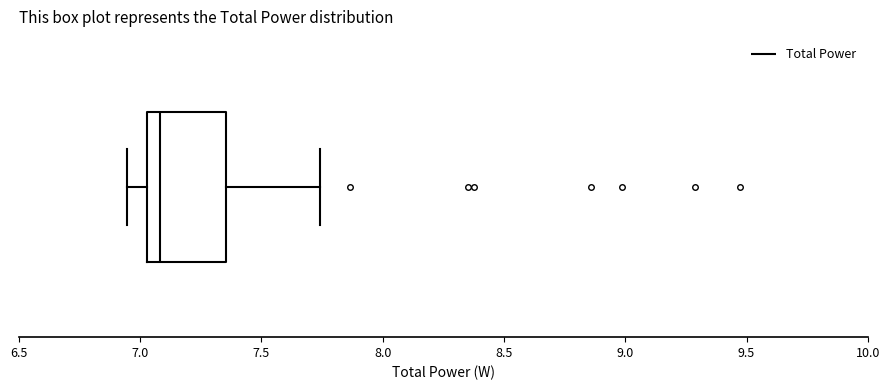

Where is the left edge of the box on the x-axis? The values are not printed on the chart, so give them approximately, as read against the axis.

7.05